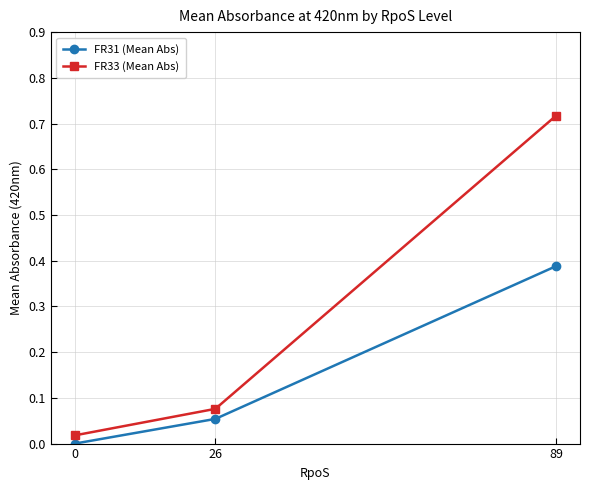

How many lines are shown in the chart?

2